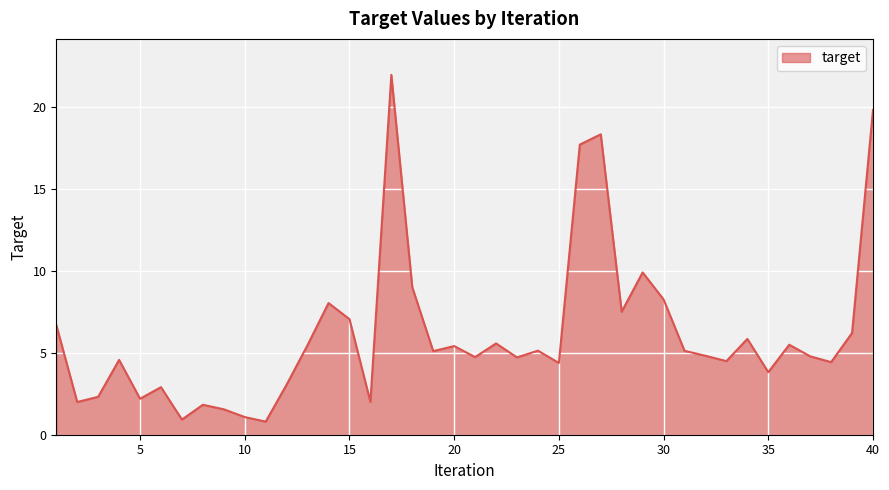

What is the greatest value displayed?

21.9